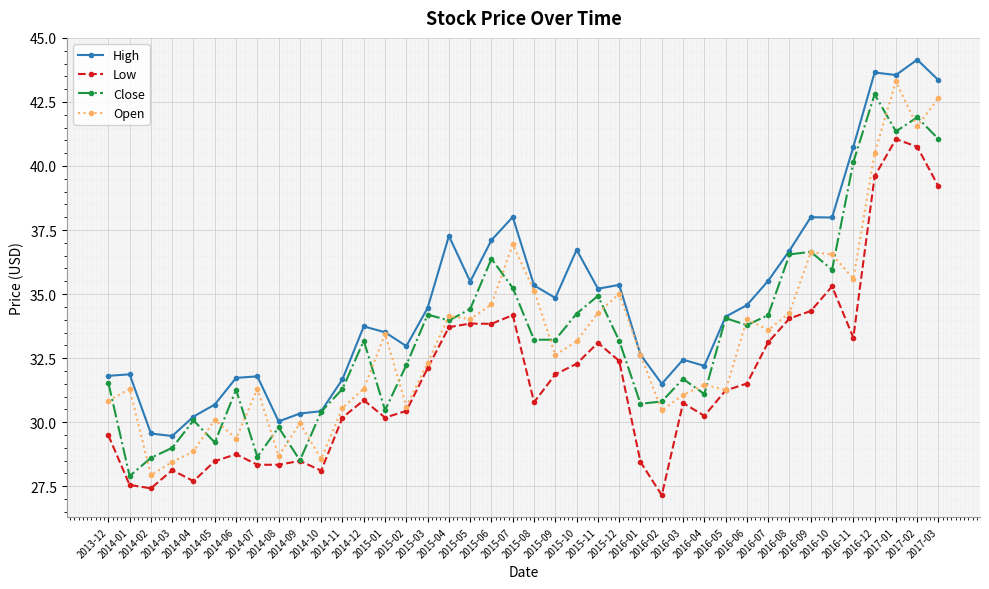

What are all the series names shown in the legend?

High, Low, Close, Open